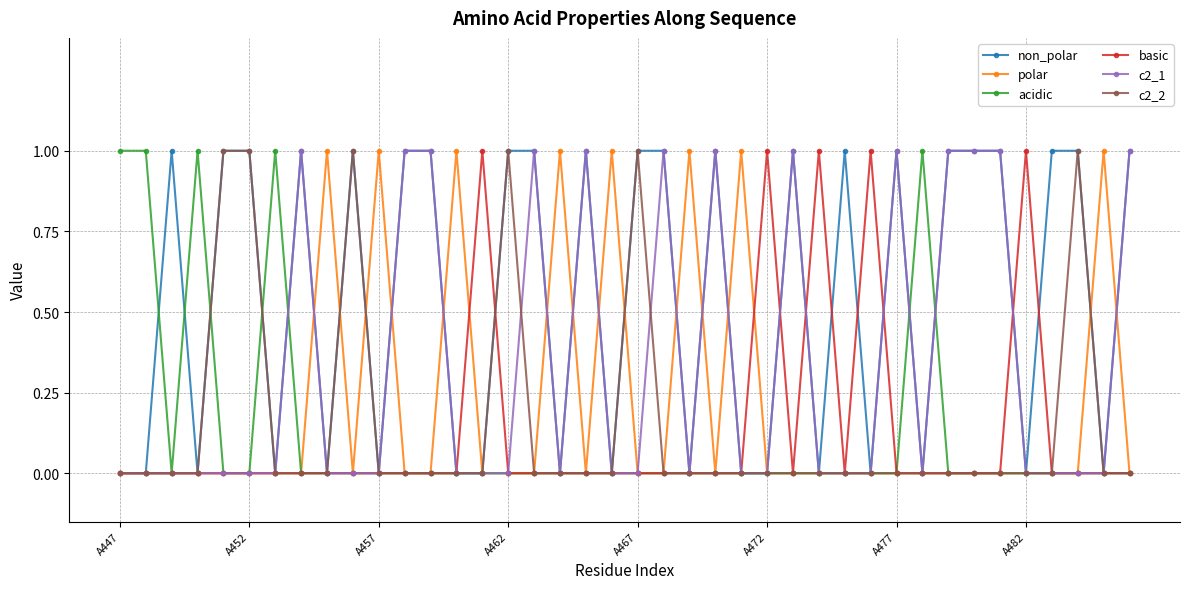

Which series has the largest total across all categories?

non_polar